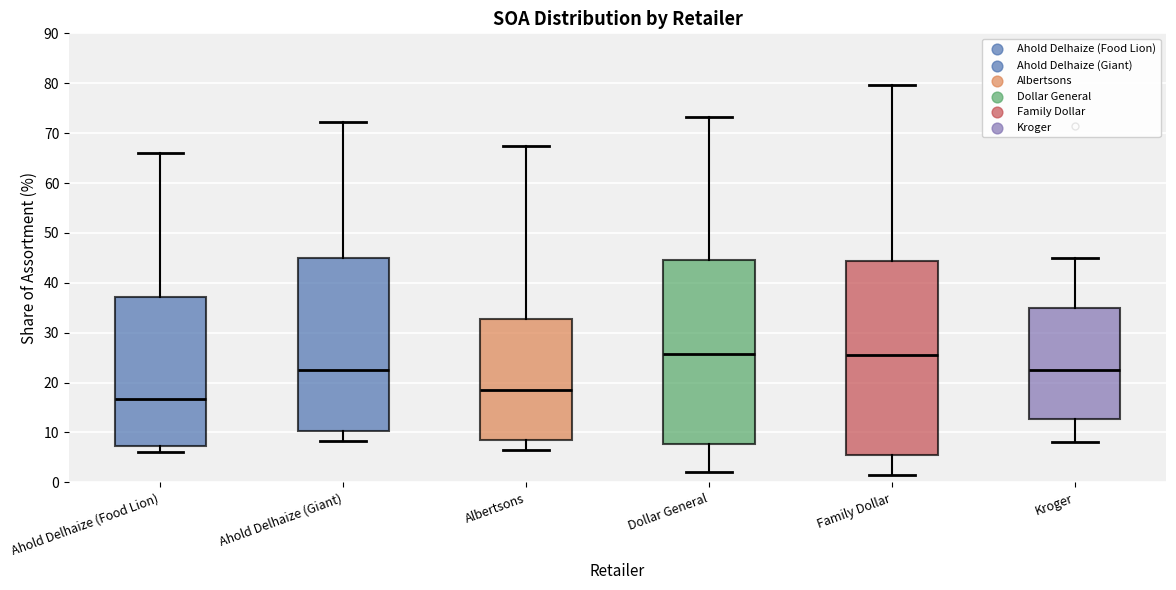

Which box is the tallest, from its lower edge to its upper edge?

Family Dollar